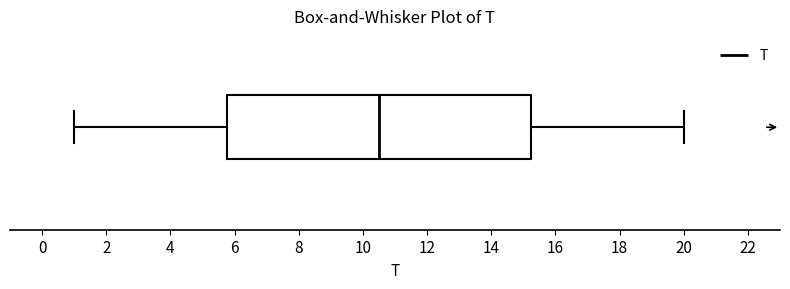

Where is the right edge of the box on the x-axis? The values are not printed on the chart, so give them approximately, as read against the axis.

15.2